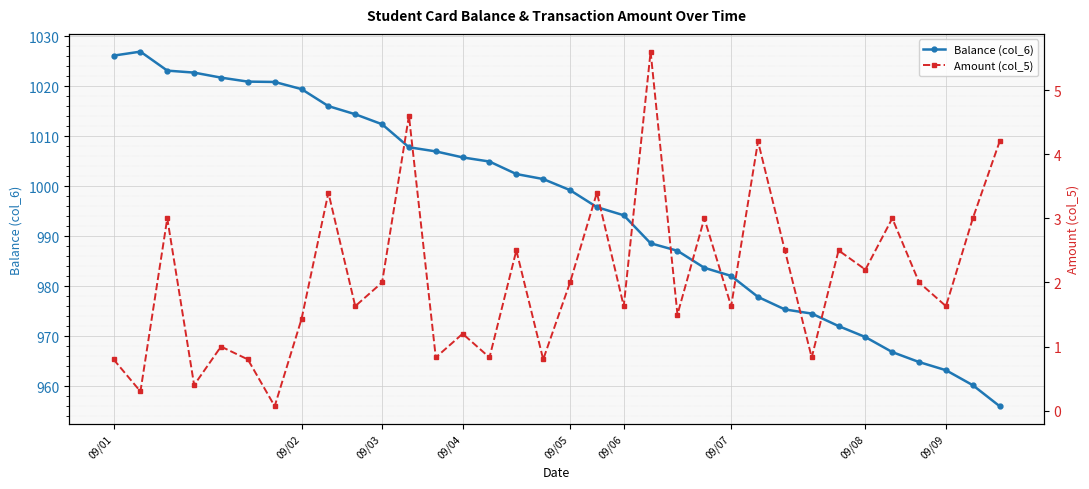

Is the value of Amount (col_5) at 21 greater than the value of Balance (col_6) at 21?

No